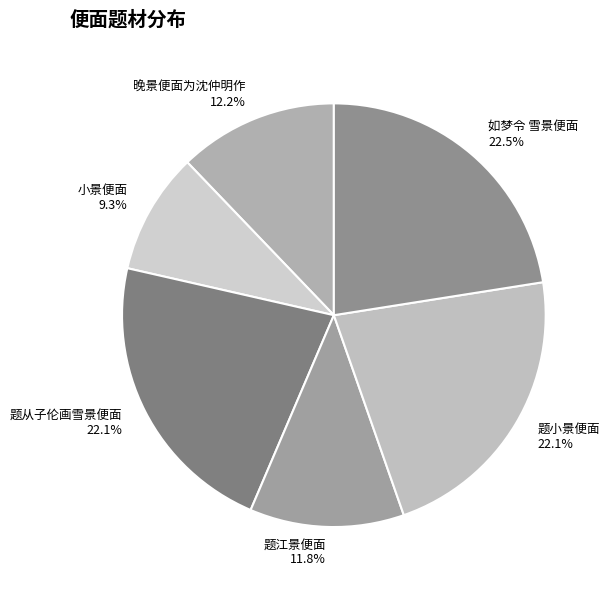

Count the number of slices in the pie.

6